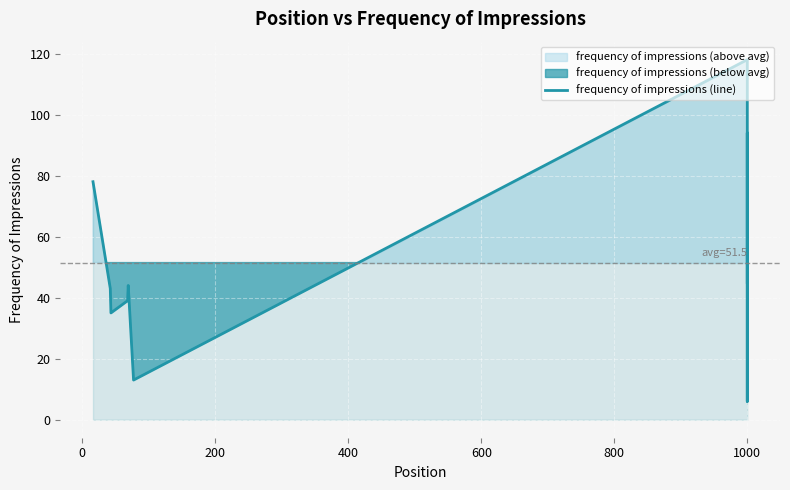

How many interior local valleys (lower than both neighbors) does the data have?

3